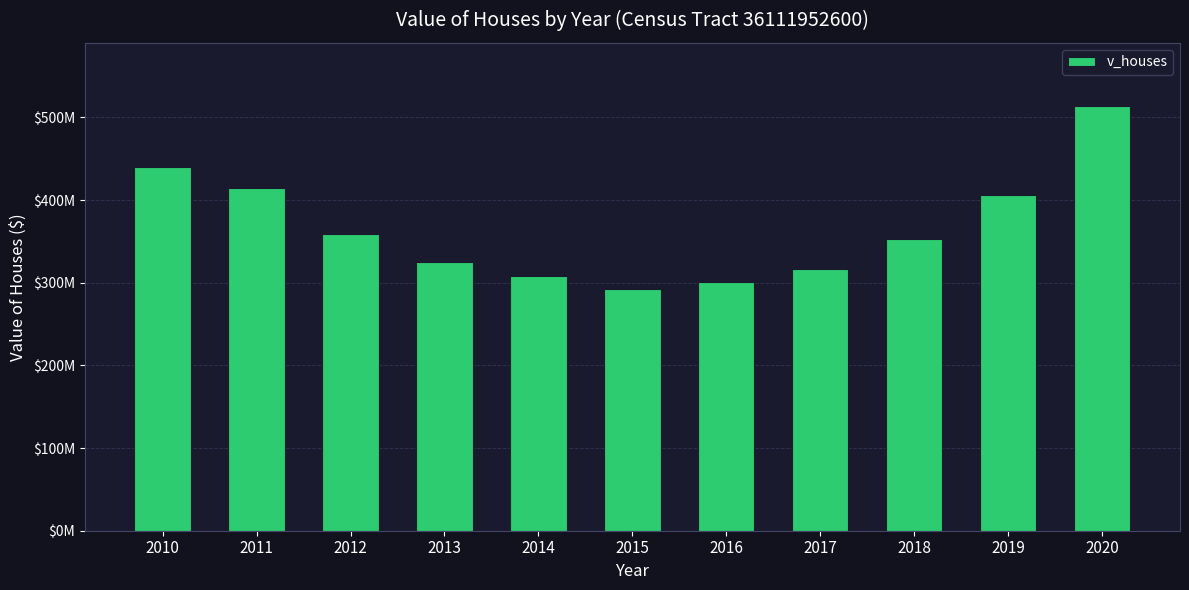

Is it true that the value at 2014 is 137210791?

False